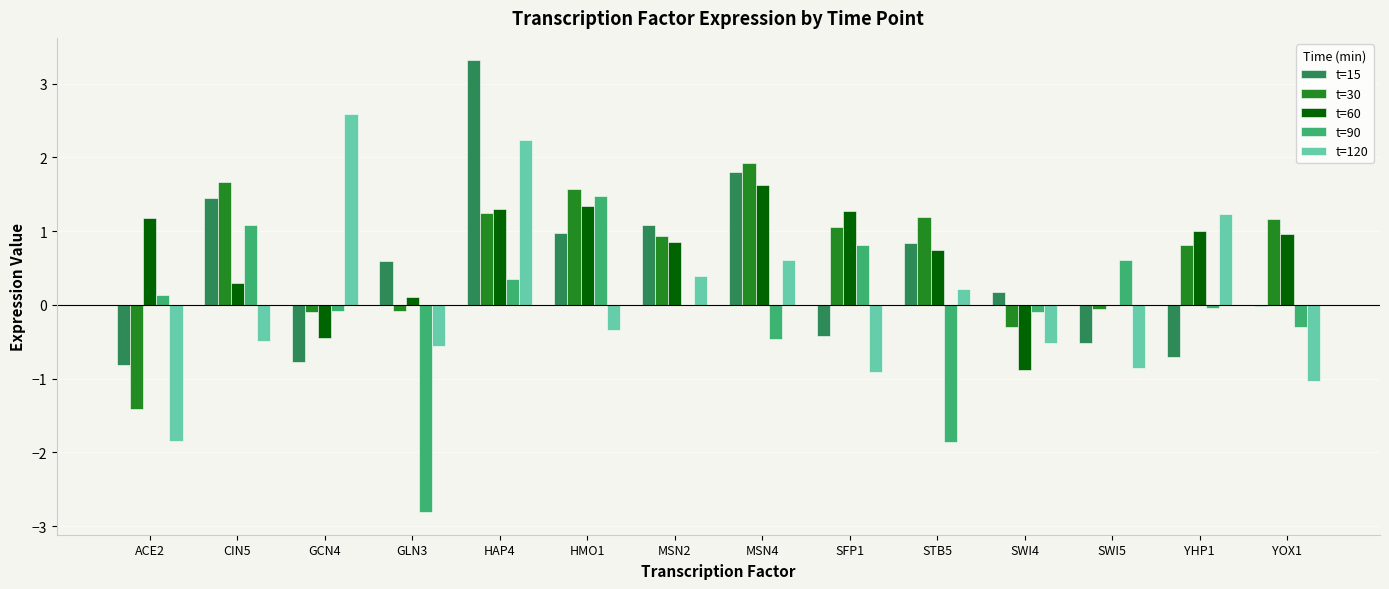

Where is t=15 nearest to the value 1?

HMO1